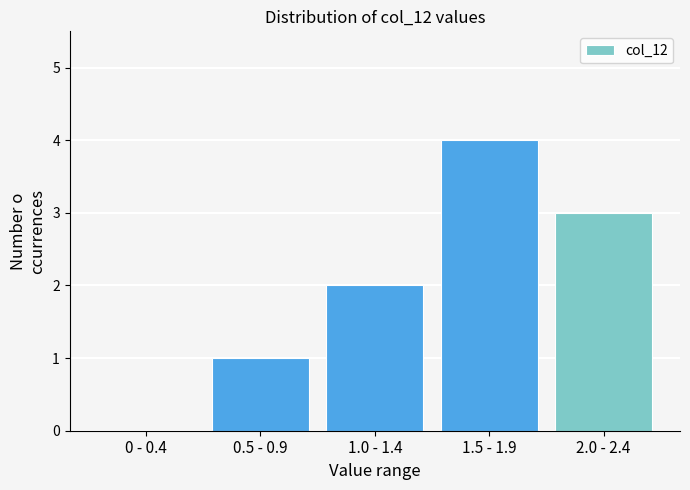

Reading right to left, list all the values displayed in this chart.

2.0 - 2.4=3	1.5 - 1.9=4	1.0 - 1.4=2	0.5 - 0.9=1	0 - 0.4=0